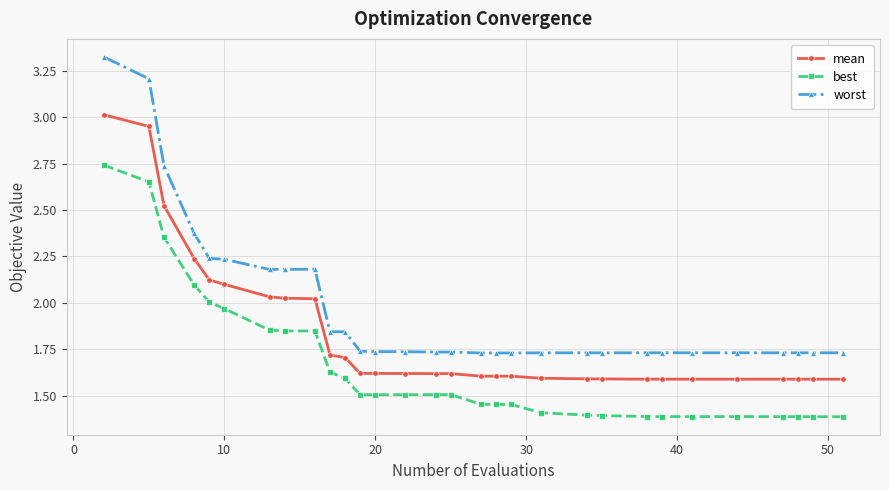

What is the minimum value shown in the chart?

1.4